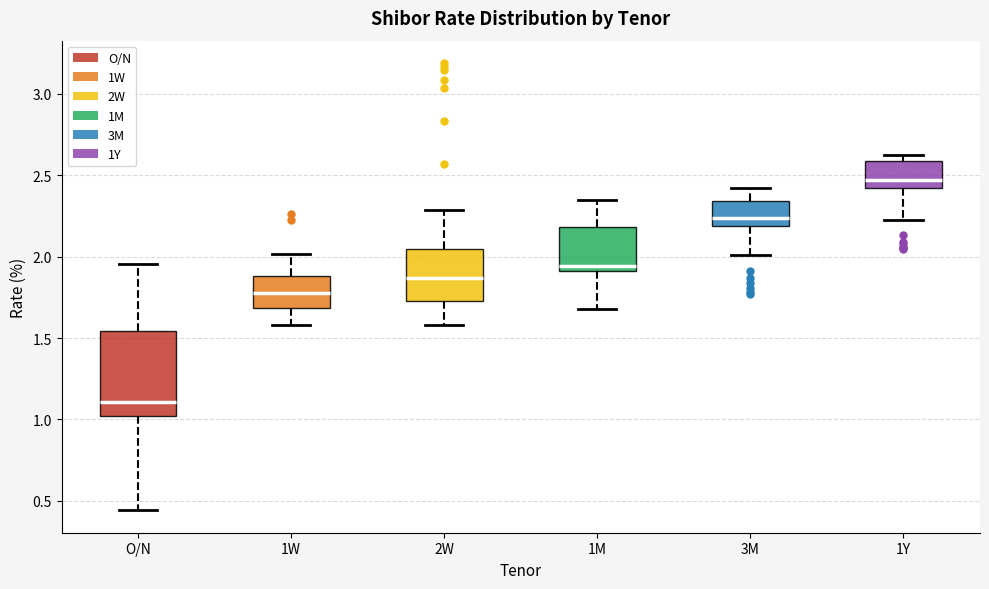

Reading left to right, read every box against the y-axis: the position of its median line, the range the box covers, and the ends of its whiskers. The values are not printed on the chart, so give them approximately, as read against the axis.

O/N: median 1.10, box 1.00 to 1.55, whiskers 0.45 to 1.95
1W: median 1.80, box 1.70 to 1.90, whiskers 1.60 to 2.00
2W: median 1.85, box 1.75 to 2.05, whiskers 1.60 to 2.30
1M: median 1.95, box 1.90 to 2.20, whiskers 1.70 to 2.35
3M: median 2.25, box 2.20 to 2.35, whiskers 2.00 to 2.40
1Y: median 2.45, box 2.40 to 2.60, whiskers 2.20 to 2.65